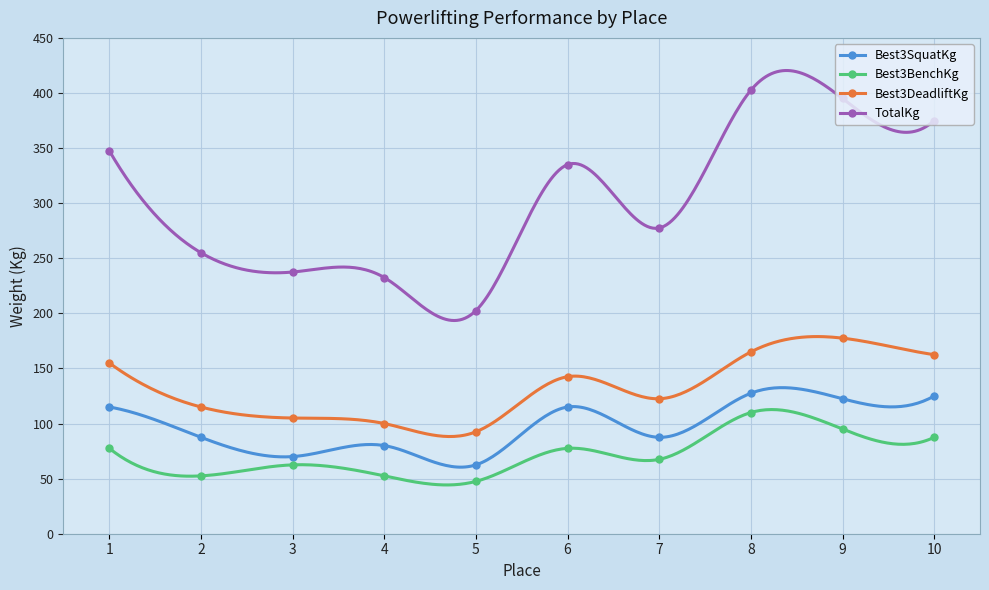

What are all the series names shown in the legend?

Best3SquatKg, Best3BenchKg, Best3DeadliftKg, TotalKg